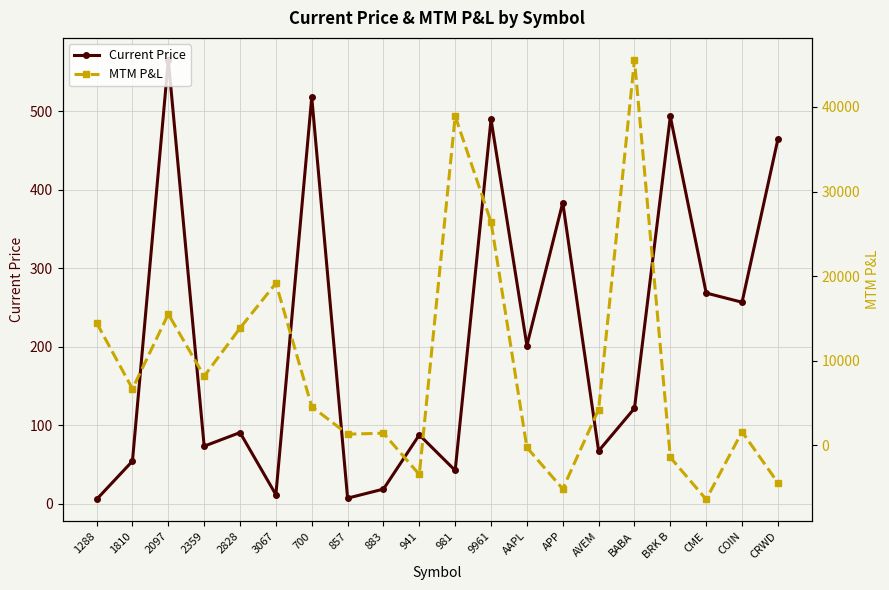

What is the difference between the highest and lowest values at 981?

38881.2